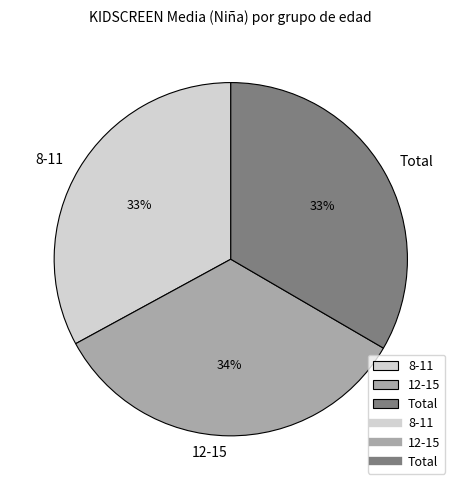

How many segments does this pie chart have?

3